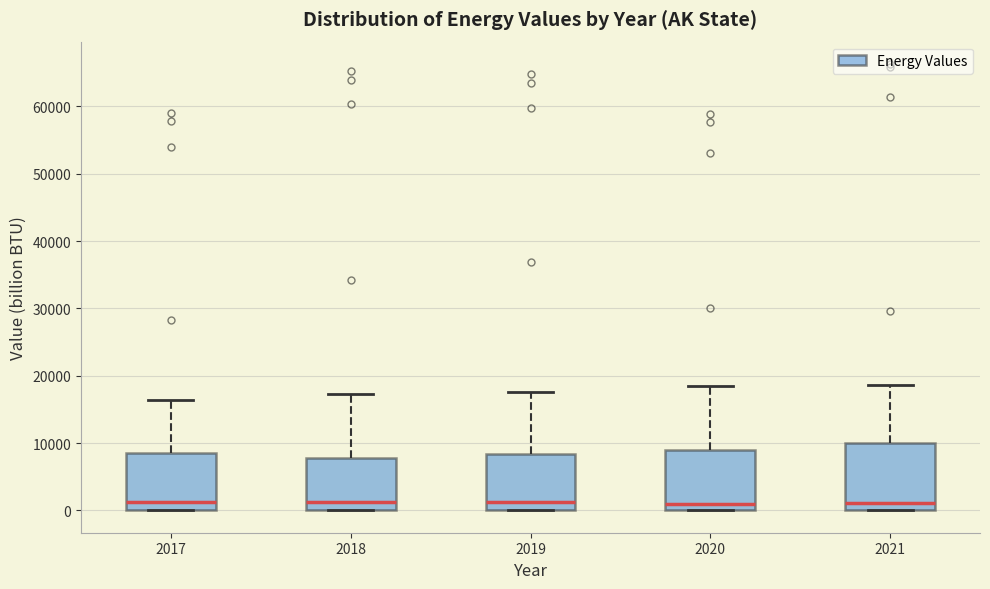

Where does the median line of the box at x = 2018 sit on the y-axis? The values are not printed on the chart, so give them approximately, as read against the axis.

1000